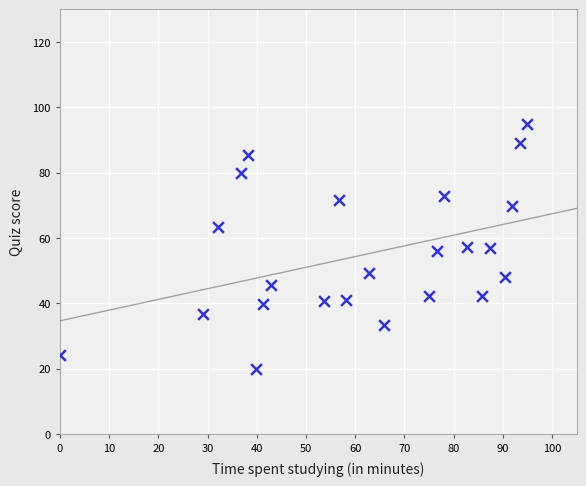

What is the range of Y values (max minus min)?

75.0